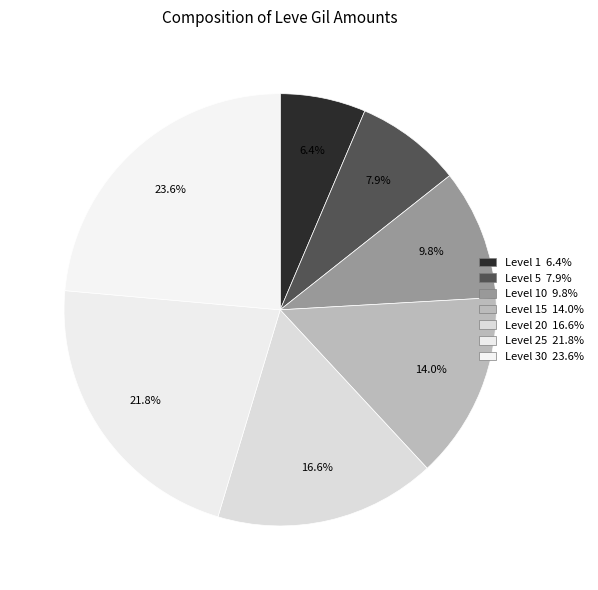

Rank the categories by value from lowest to highest.

Level 1, Level 5, Level 10, Level 15, Level 20, Level 25, Level 30